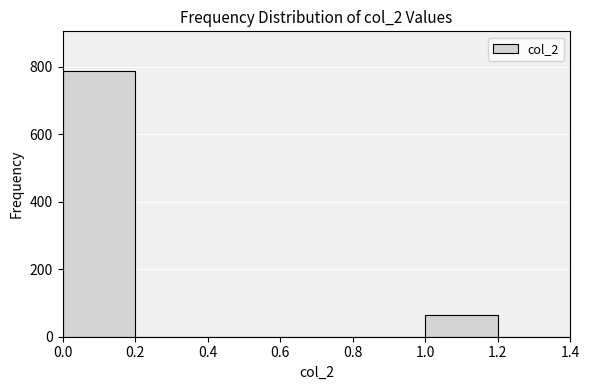

Reading left to right, list every bar in this chart as the range it spans on the x-axis followed by its height. The values are not printed on the chart, so give them approximately, as read against the axis.

0.0 to 0.2: 780
0.2 to 0.4: 0
0.4 to 0.6: 0
0.6 to 0.8: 0
0.8 to 1.0: 0
1.0 to 1.2: 60
1.2 to 1.4: 0